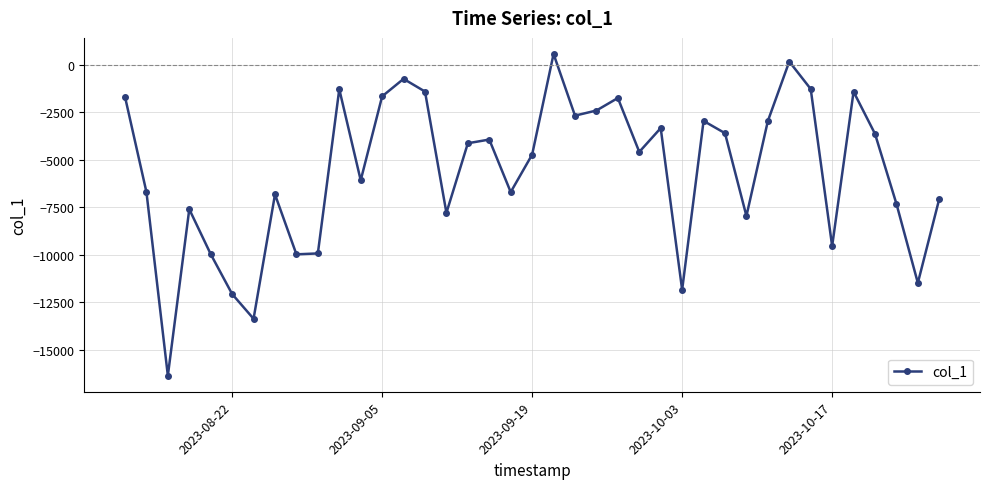

What is the greatest value displayed?

579.2